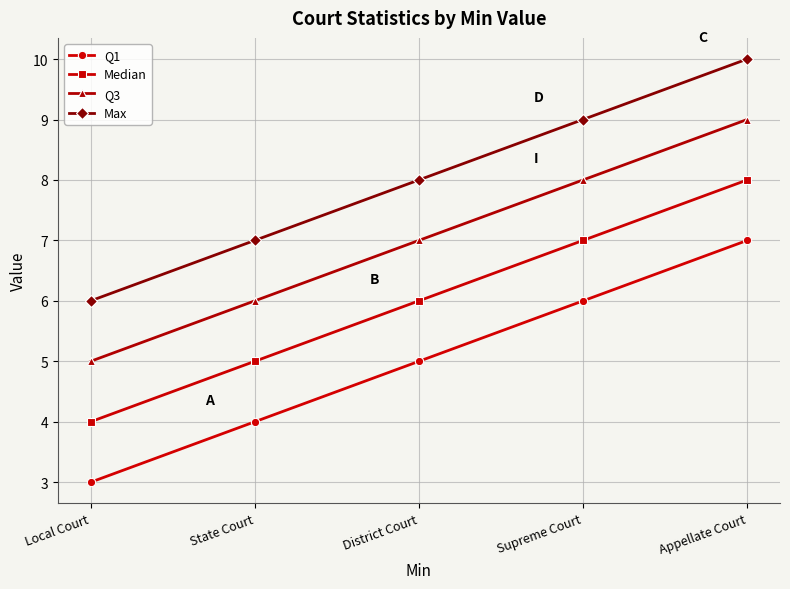

Is it true that Max equals 6 at Local Court?

True